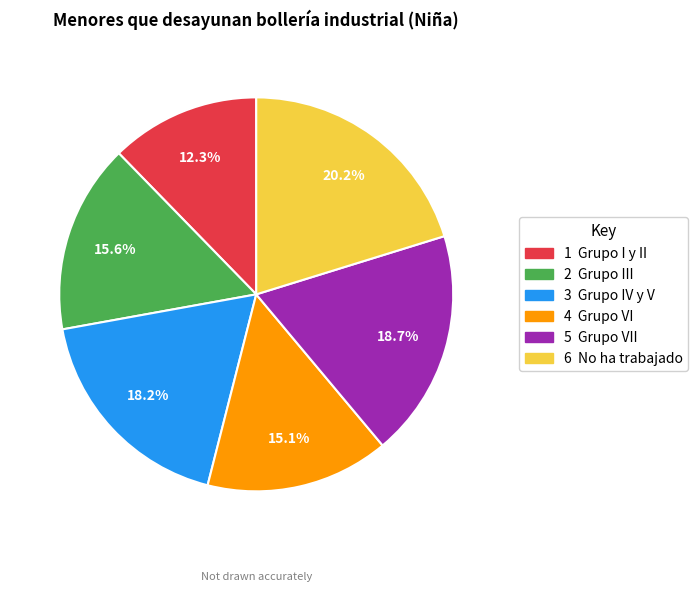

How many segments does this pie chart have?

6